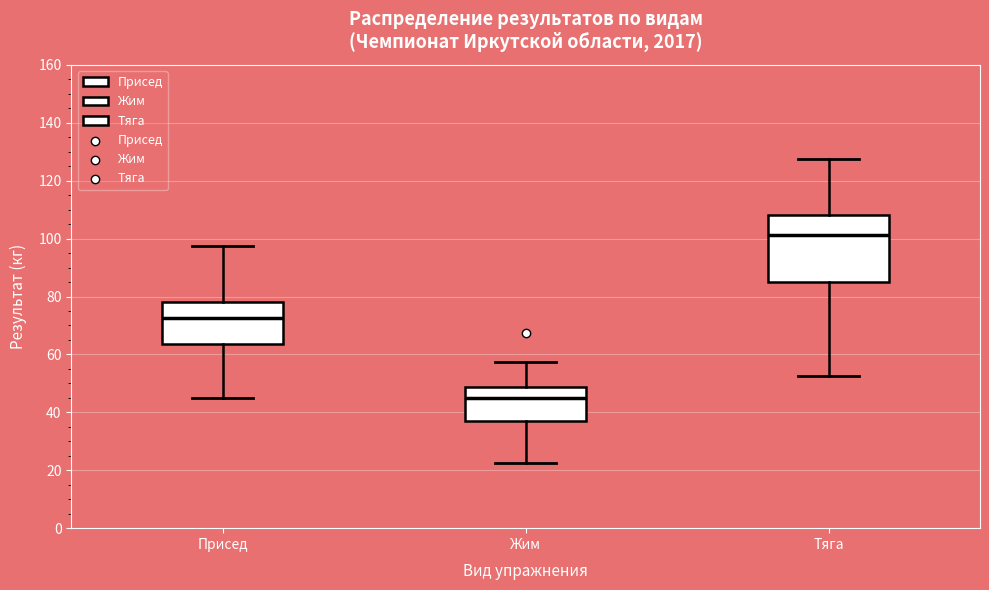

Reading left to right, transcribe this box plot: for each box, give where its median line is, the range the box spans, and where its two whiskers end, as read against the y-axis. The values are not printed on the chart, so give them approximately, as read against the axis.

Присед: median 72, box 64 to 78, whiskers 46 to 98
Жим: median 46, box 36 to 48, whiskers 22 to 58
Тяга: median 102, box 86 to 108, whiskers 52 to 128